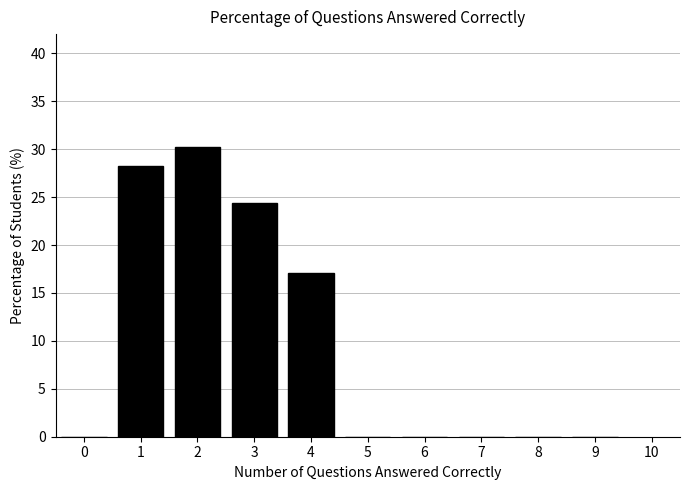

Reading left to right, extract all data points from this chart.

0=0.0	1=28.3	2=30.3	3=24.3	4=17.1	5=0.0	6=0.0	7=0.0	8=0.0	9=0.0